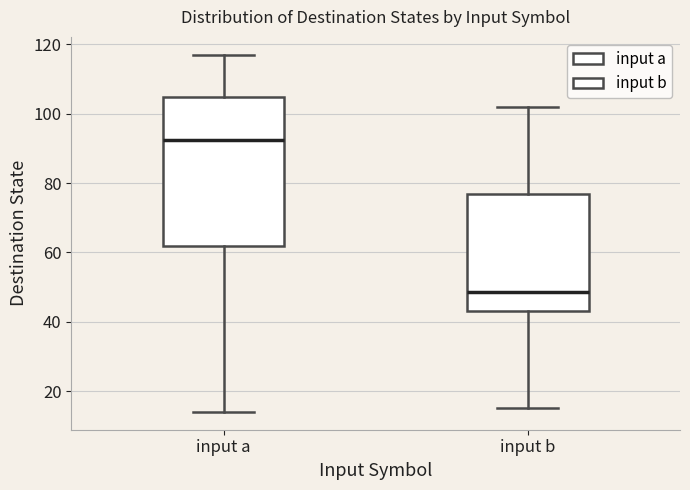

Which box's median line is the highest?

input a